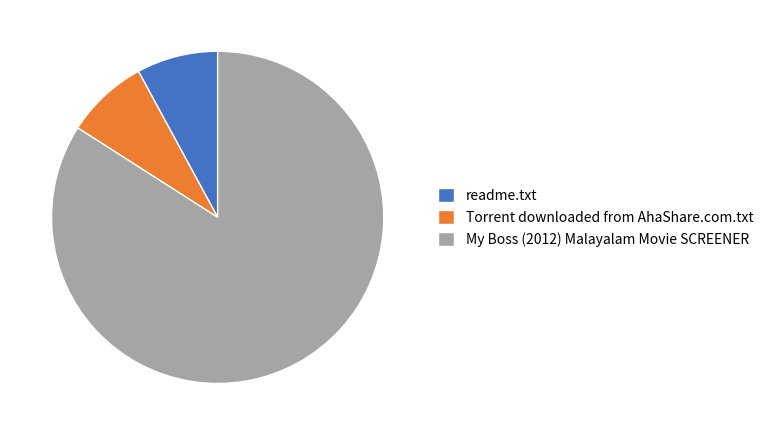

What is the largest slice in the pie chart?

My Boss (2012) Malayalam Movie SCREENER